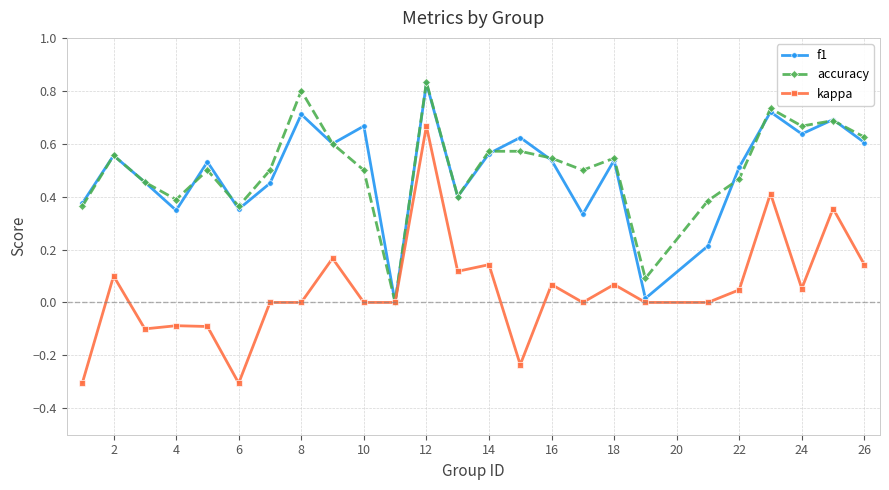

What is the smallest value displayed?

-0.3